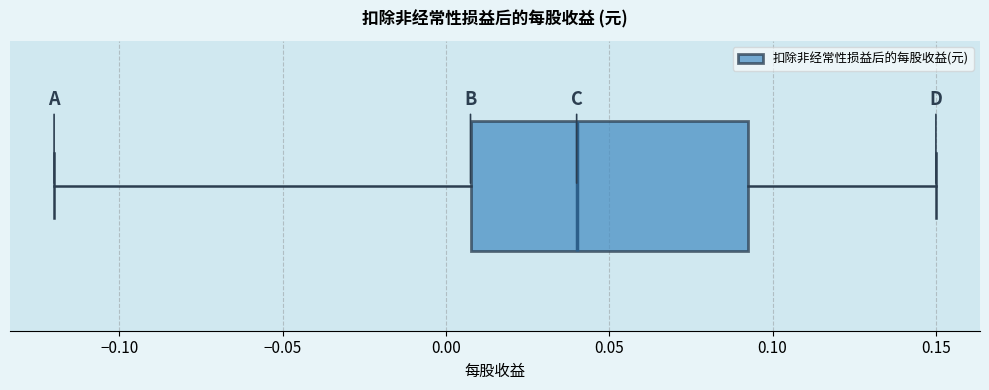

Transcribe this box plot: give where the median line is, the range the box spans, and where the two whiskers end, as read against the x-axis. The values are not printed on the chart, so give them approximately, as read against the axis.

median 0.040, box 0.010 to 0.095, whiskers -0.120 to 0.150